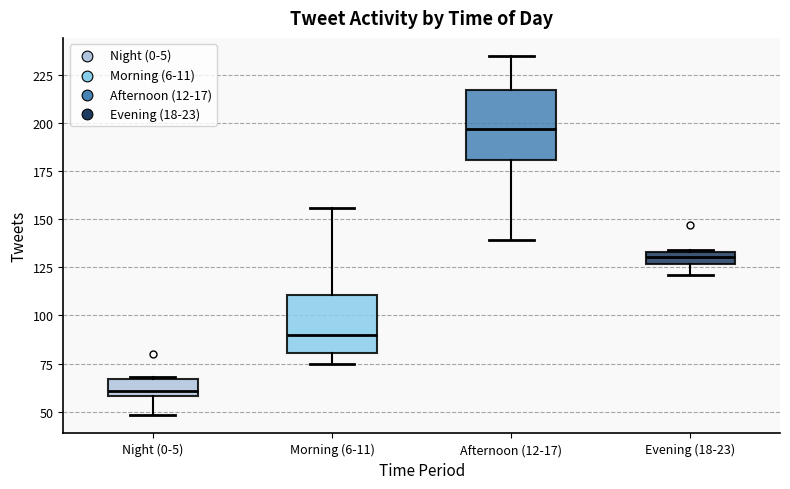

Where is the lower edge of the box for Morning (6-11) on the y-axis? The values are not printed on the chart, so give them approximately, as read against the axis.

80